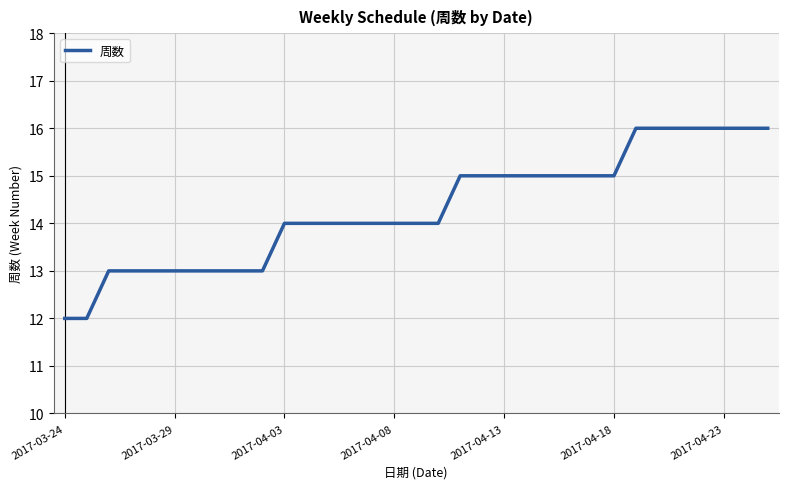

What is the difference between the maximum and minimum values?

4